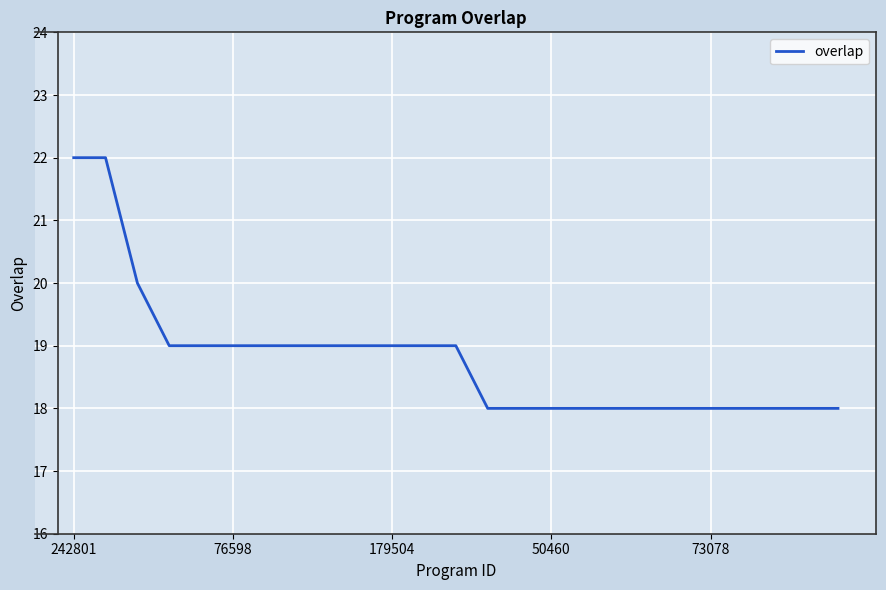

What is the difference between the maximum and minimum values?

4